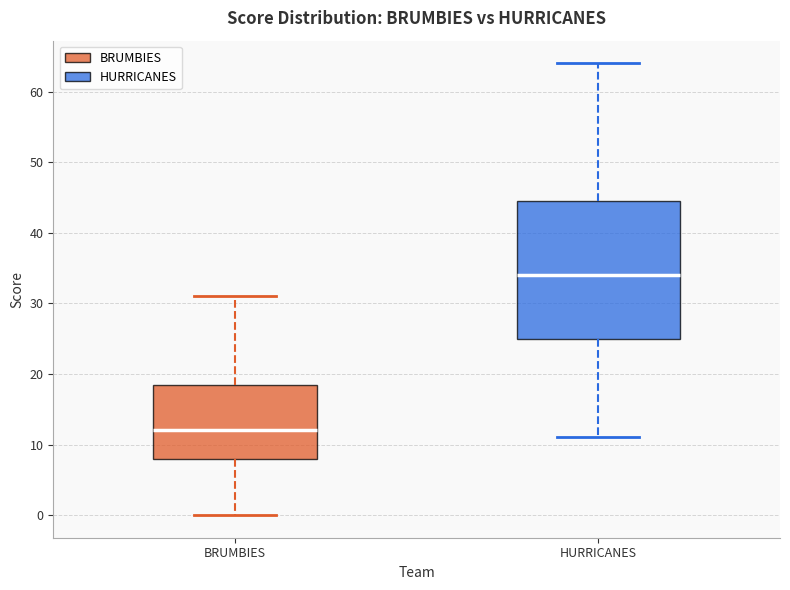

Which box's median line is the highest?

HURRICANES